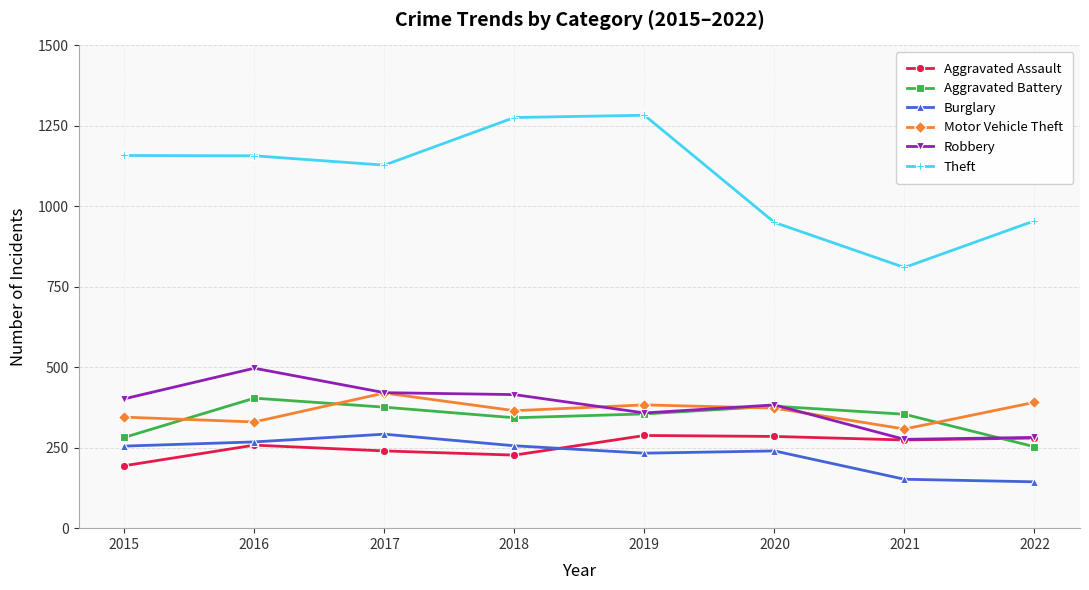

At 2018, list the series in order from largest to smallest.

Theft, Robbery, Motor Vehicle Theft, Aggravated Battery, Burglary, Aggravated Assault